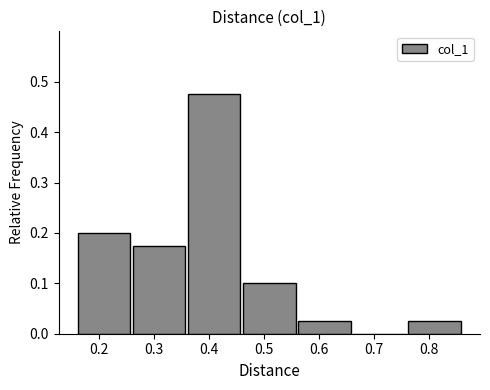

Which range on the x-axis has the tallest bar?

0.36 to 0.46